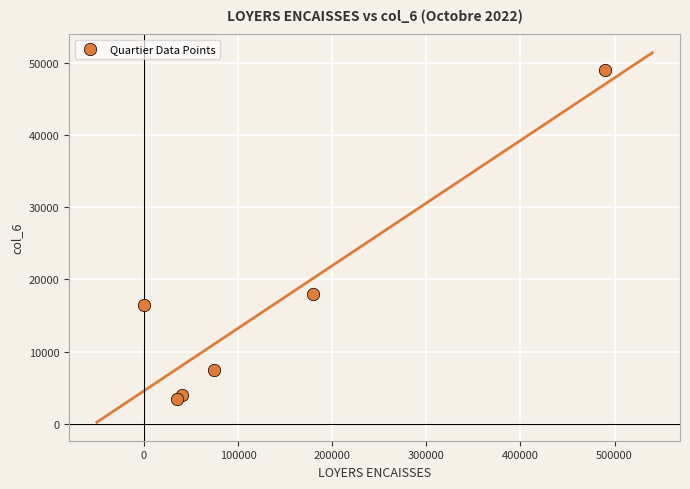

What Y value in the scatter plot is closest to 26250?

18000